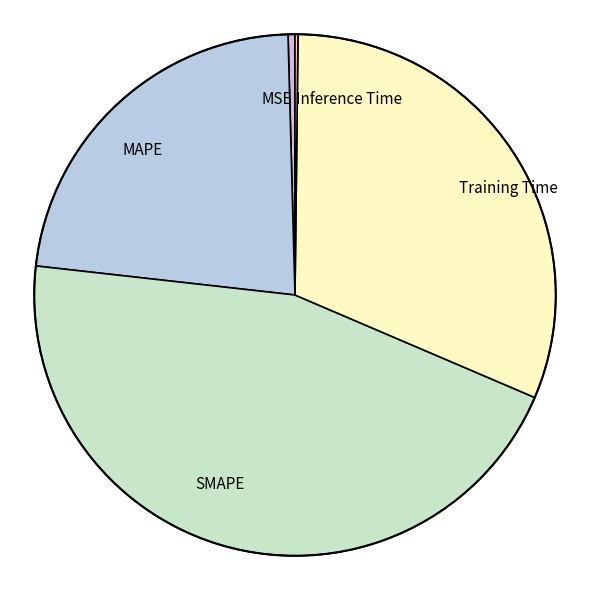

The MSE slice represents 15% of the pie. True or false?

False